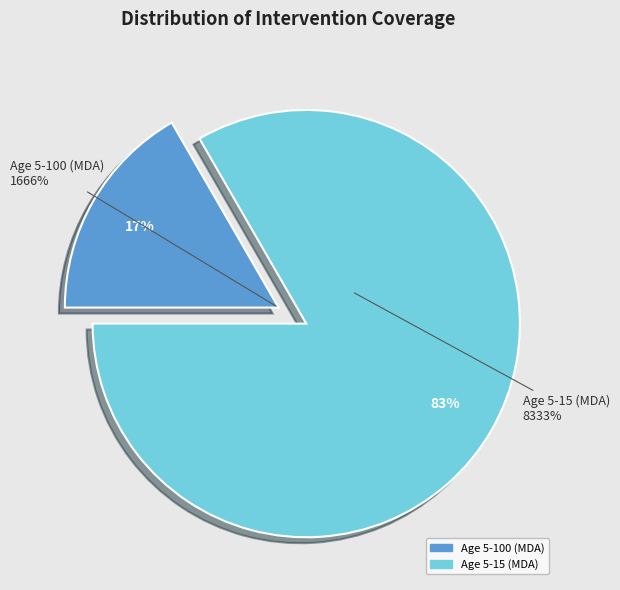

The Age 5-100 (MDA) slice represents 24% of the pie. True or false?

False